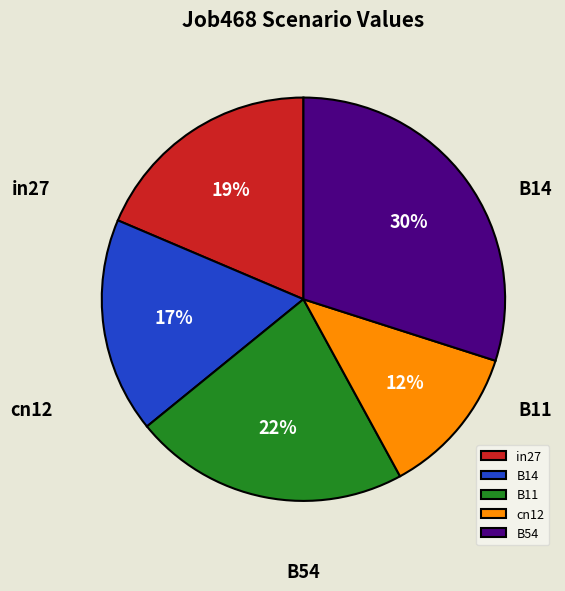

How many segments does this pie chart have?

5